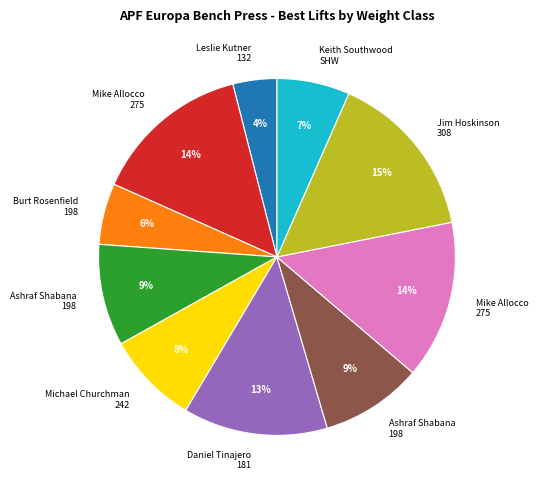

To the nearest percent, what is the average slice percentage?

10%